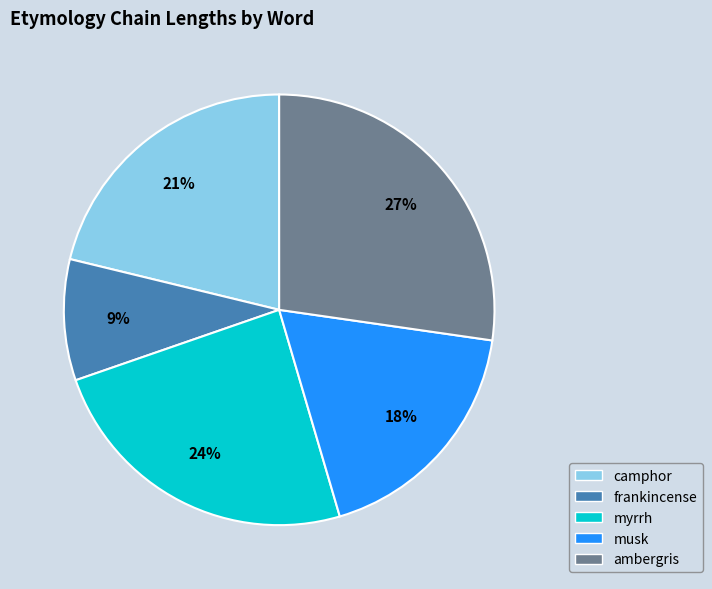

Rank the categories by value from highest to lowest.

ambergris, myrrh, camphor, musk, frankincense